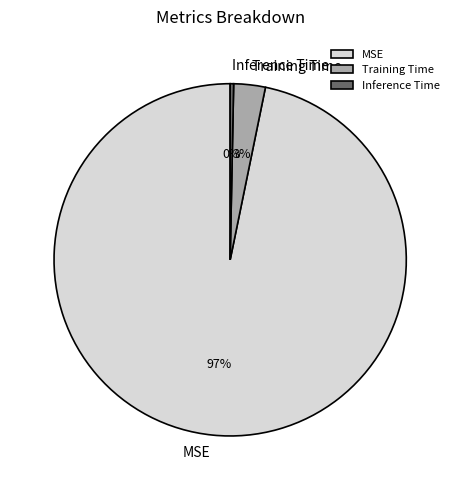

How many segments does this pie chart have?

3